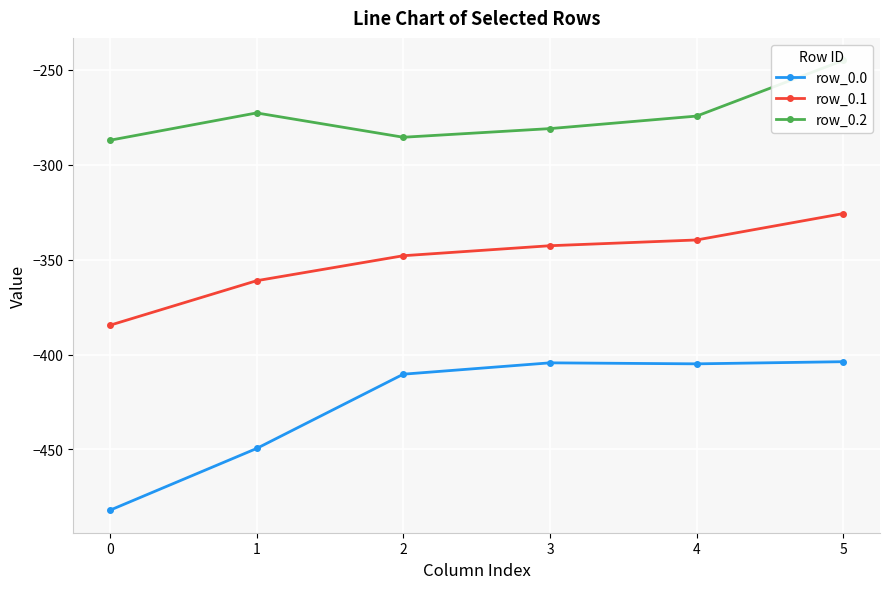

List the series in order of their overall mean, lowest first.

row_0.0, row_0.1, row_0.2